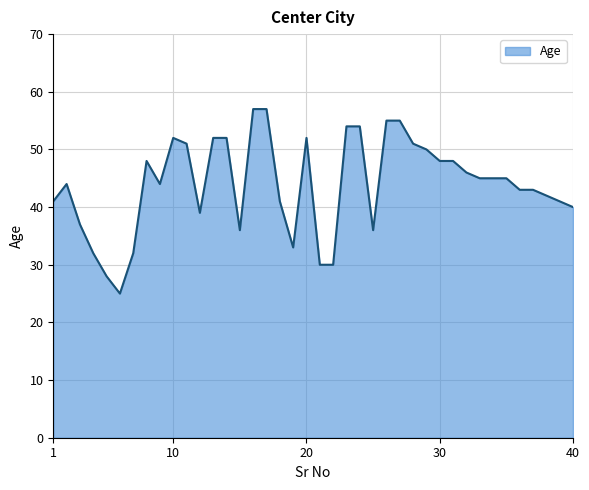

How many lines are shown in the chart?

1